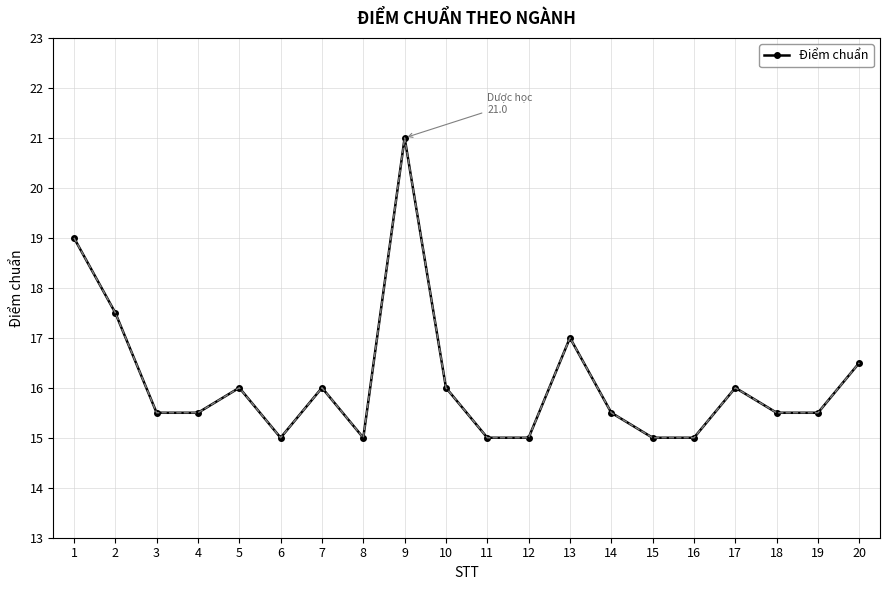

What is the smallest value displayed?

15.0